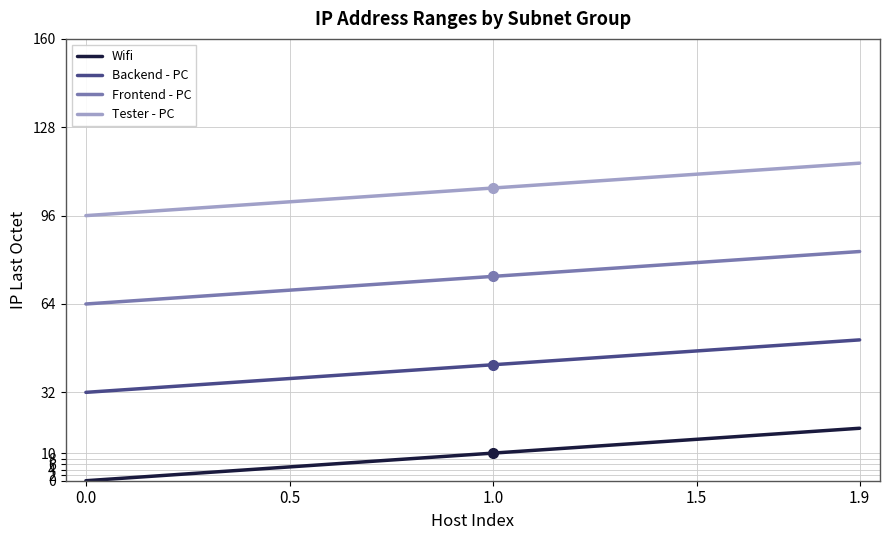

Which series has the largest total across all categories?

Tester - PC